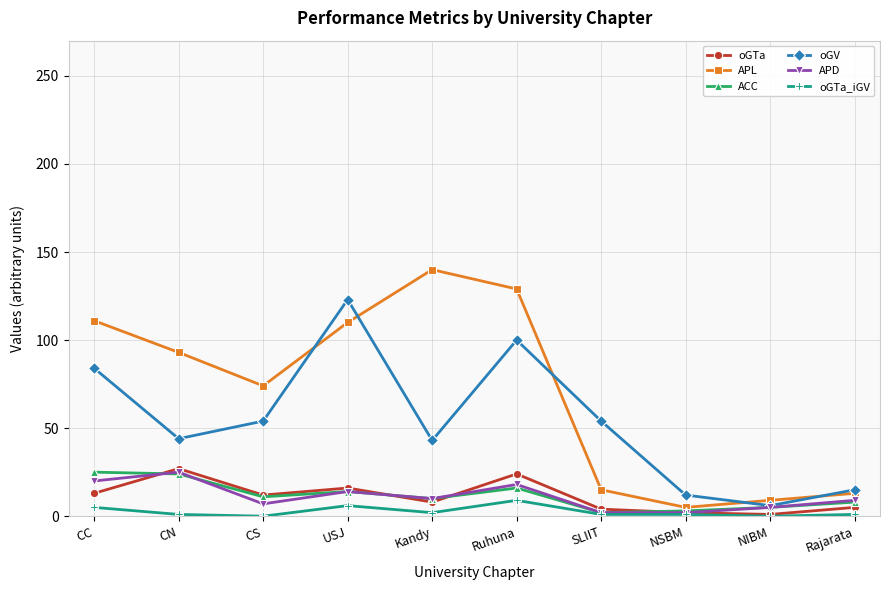

What is the label of the 9th point from the left?

NIBM